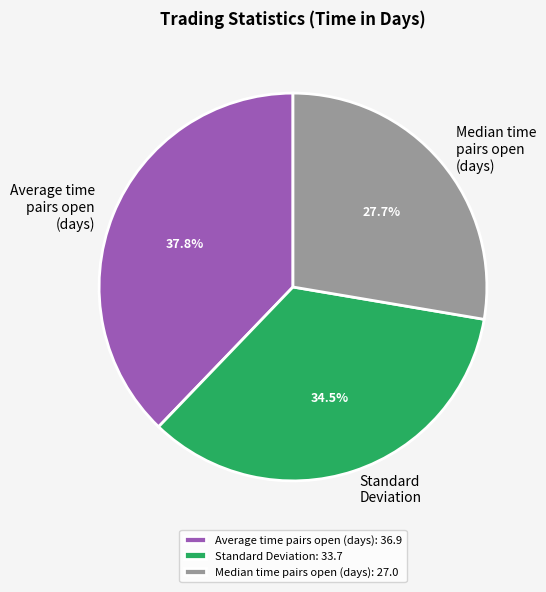

Do Median time pairs open (days): 27.0 and Standard Deviation: 33.7 together represent more than half of the pie?

Yes